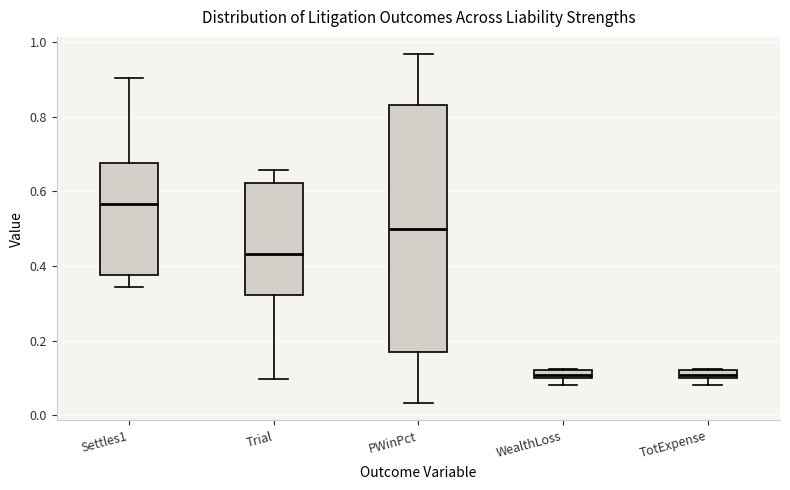

Where does the upper whisker of the box for Settles1 end on the y-axis? The values are not printed on the chart, so give them approximately, as read against the axis.

0.90